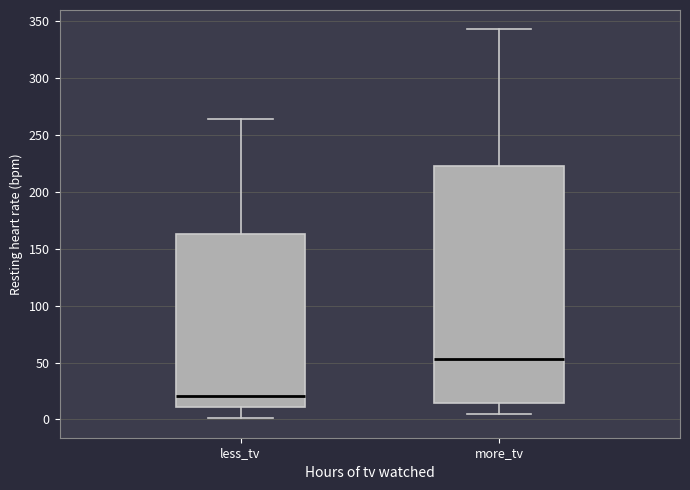

Reading left to right, transcribe this box plot: for each box, give where its median line is, the range the box spans, and where its two whiskers end, as read against the y-axis. The values are not printed on the chart, so give them approximately, as read against the axis.

less_tv: median 20, box 10 to 165, whiskers 0 to 265
more_tv: median 55, box 15 to 225, whiskers 5 to 345